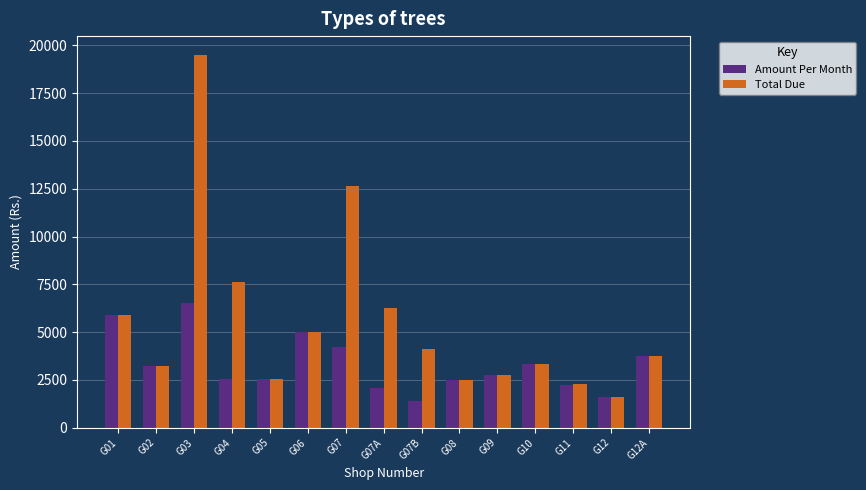

How many groups of bars are there?

15